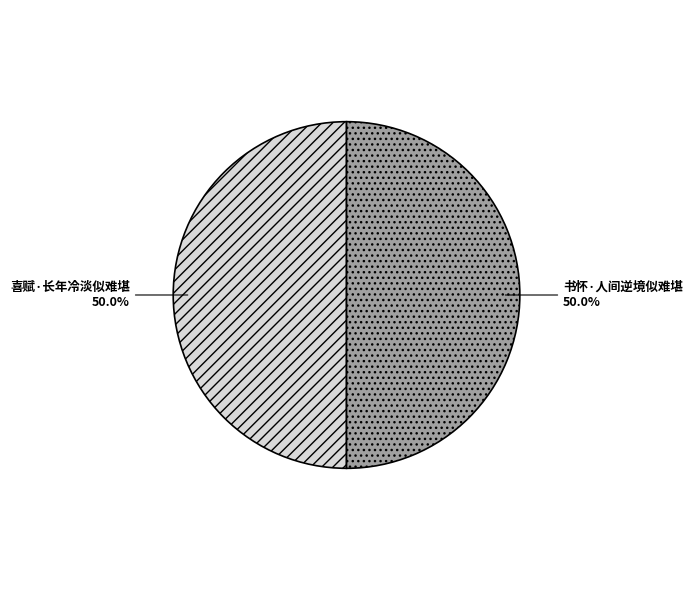

True or false: 喜赋·长年冷淡似难堪 accounts for 50% of the total.

True